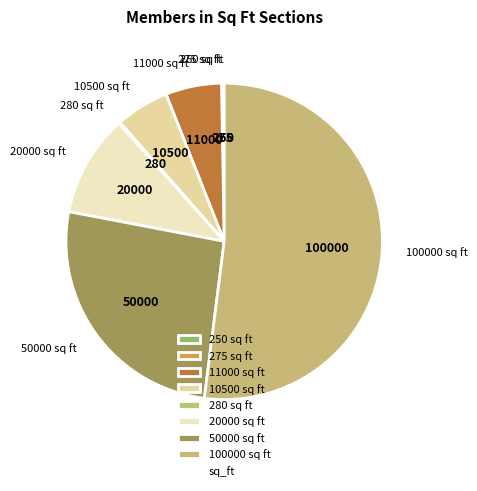

Which category has the biggest portion of the pie?

100000 sq ft